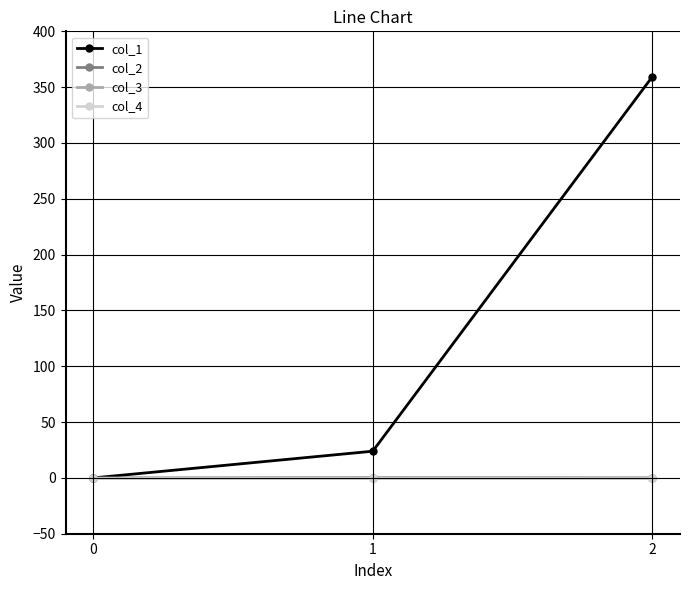

At 0, list the series in order from smallest to largest.

col_1, col_2, col_3, col_4